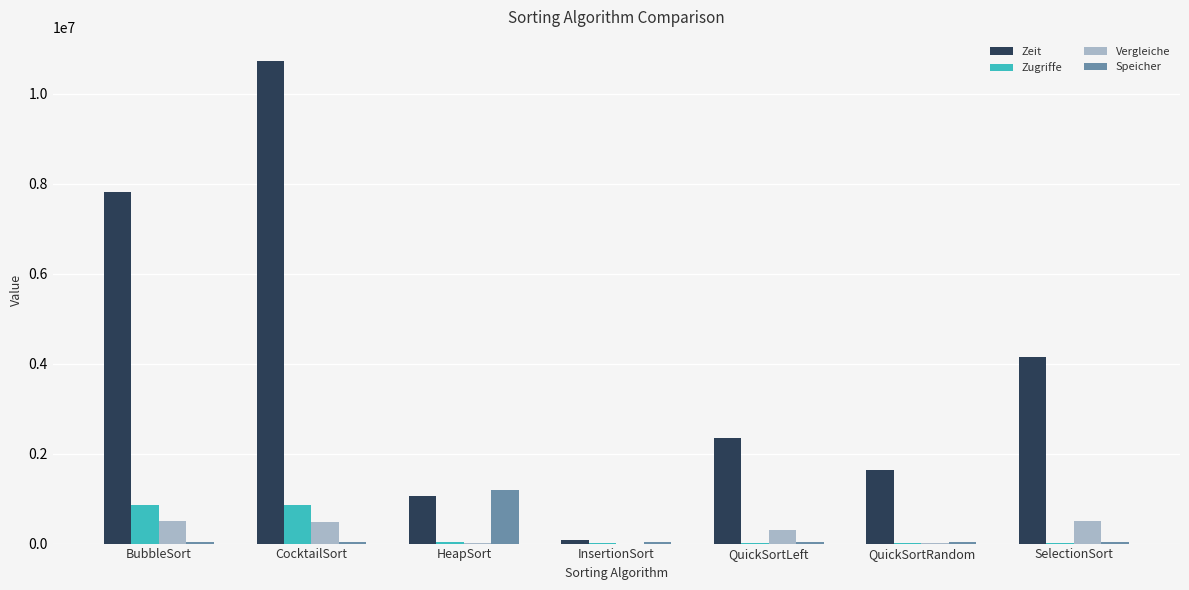

The Zeit series shows 10733100 at CocktailSort. True or false?

True